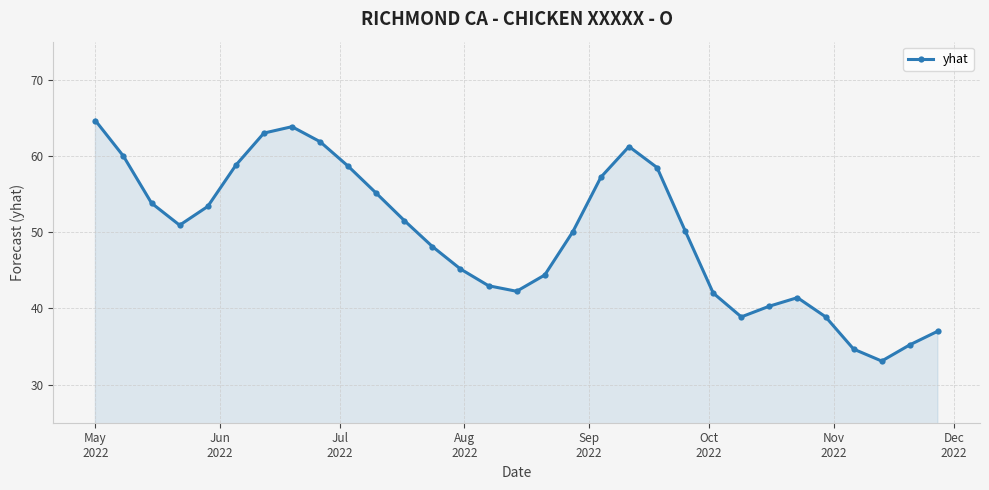

How many data points does each series have?

31